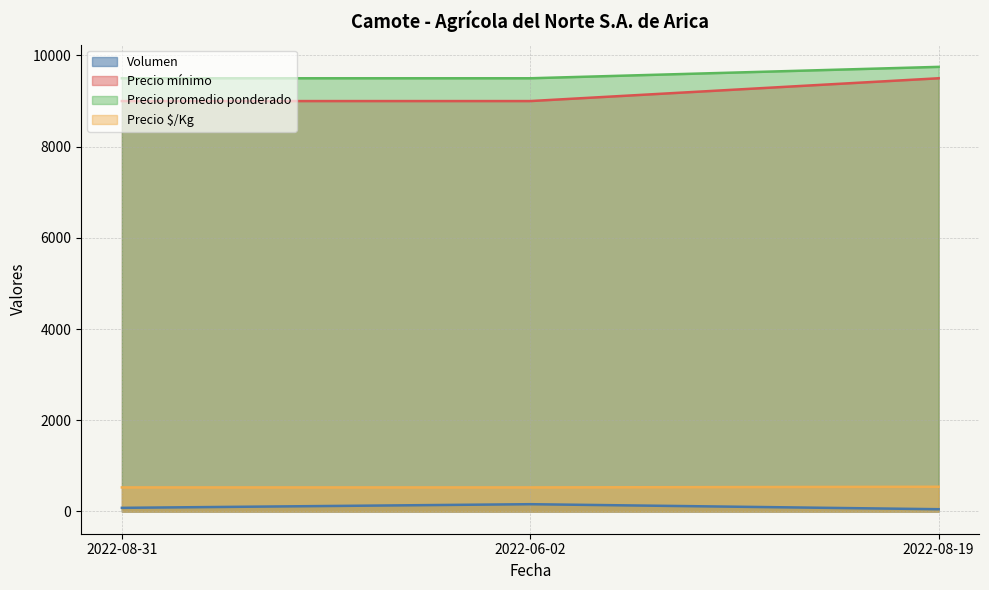

The value of Precio $/Kg at 2022-06-02 is 528. True or false?

True